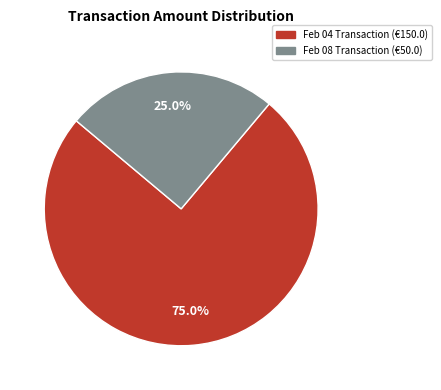

What is the ratio of the value at Feb 08 Transaction (€50.0) to the value at Feb 04 Transaction (€150.0)?

0.3